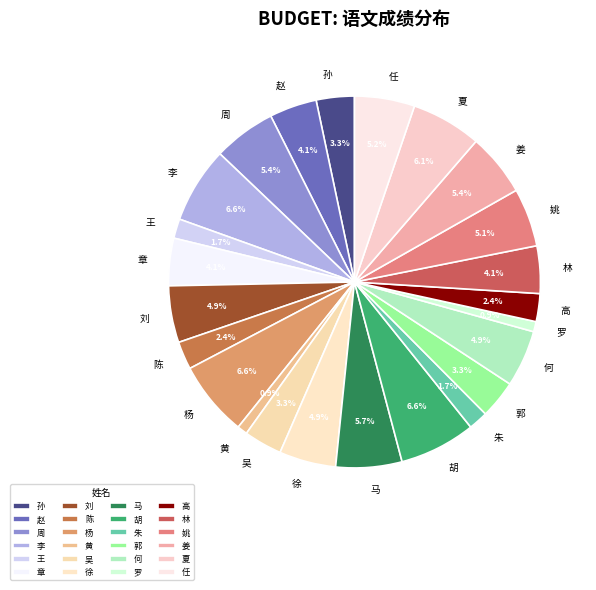

What percentage do 姜 and 杨 together represent?

12.0%